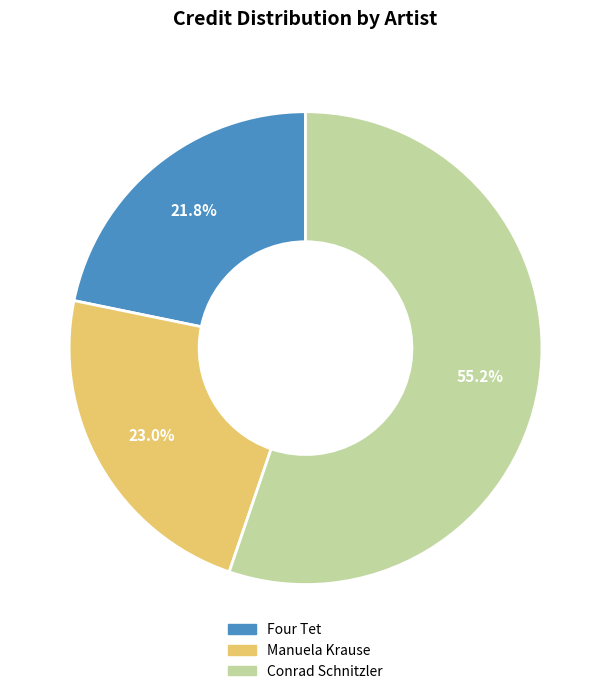

Which category has the smallest portion of the pie?

Four Tet